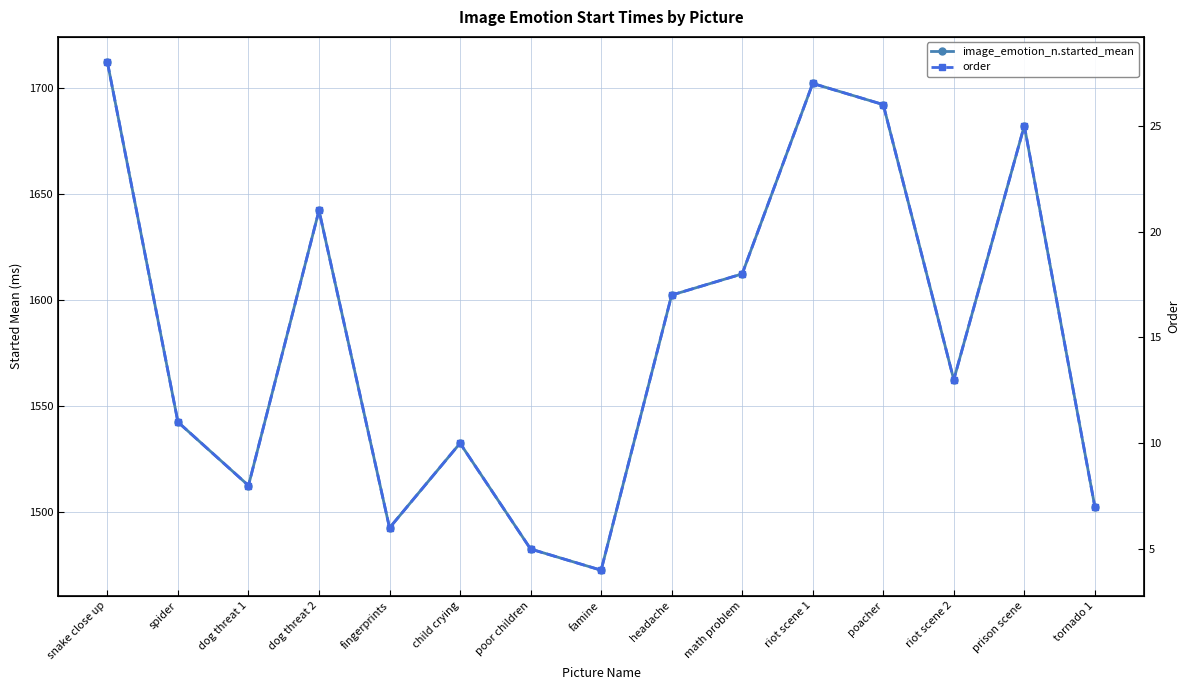

What are all the series names shown in the legend?

image_emotion_n.started_mean, order